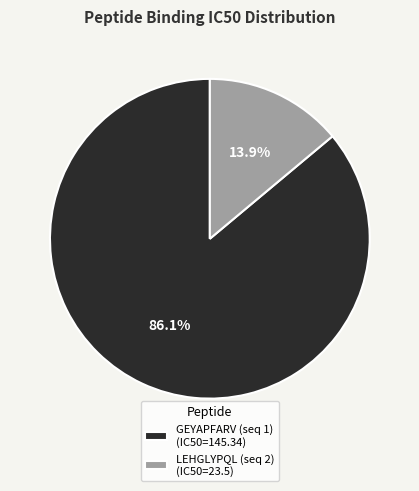

To the nearest percent, what is the average slice percentage?

50%